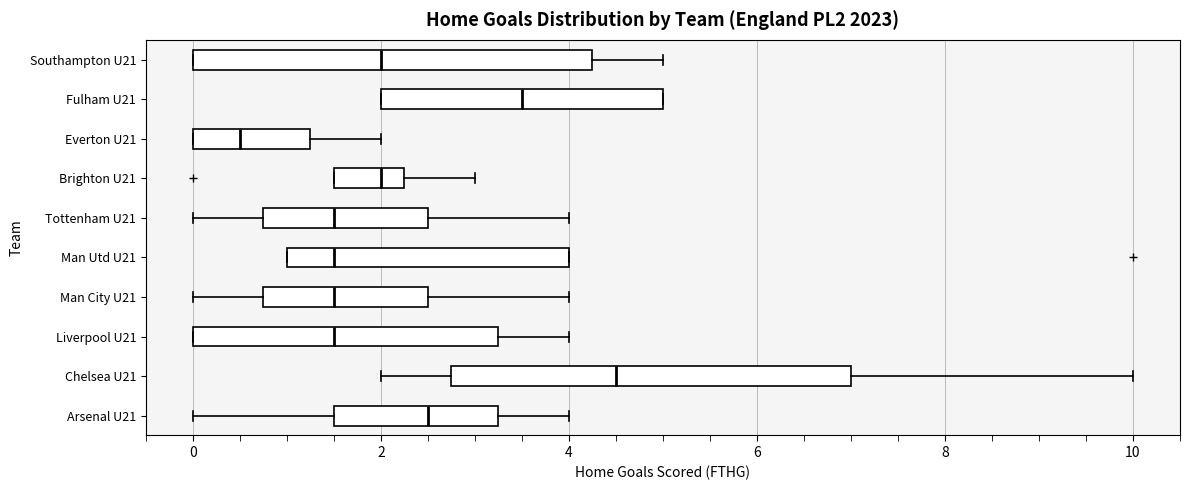

Where does the right whisker of the box for Liverpool U21 end on the x-axis? The values are not printed on the chart, so give them approximately, as read against the axis.

4.0